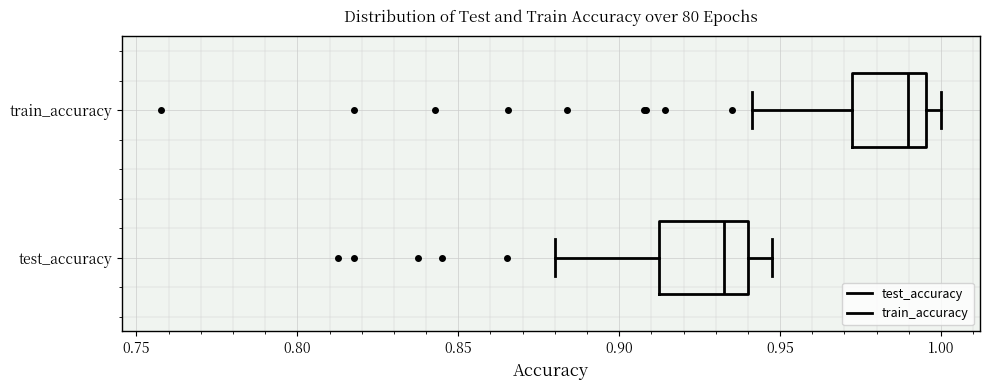

Which box has the furthest to the right median line?

train_accuracy